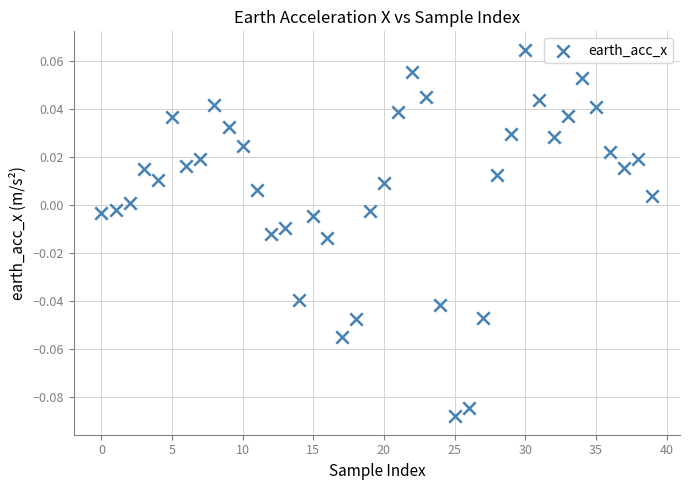

Count the number of points in this scatter plot.

40